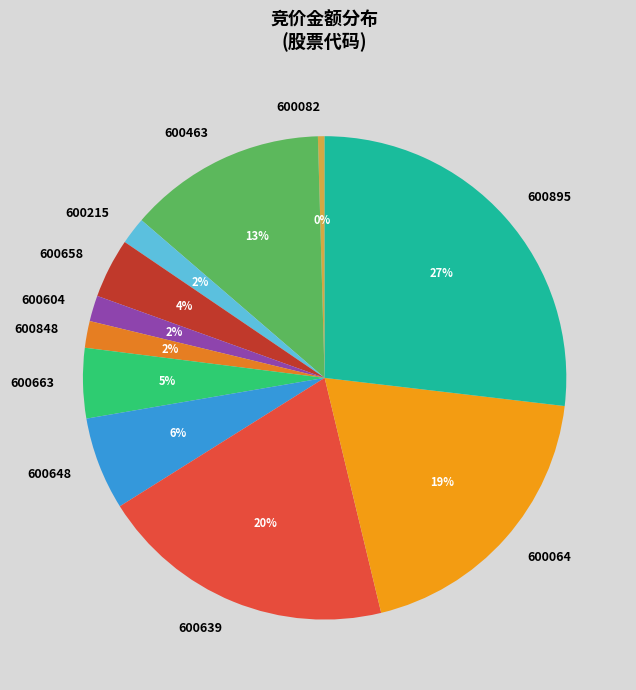

What is the largest slice in the pie chart?

600895